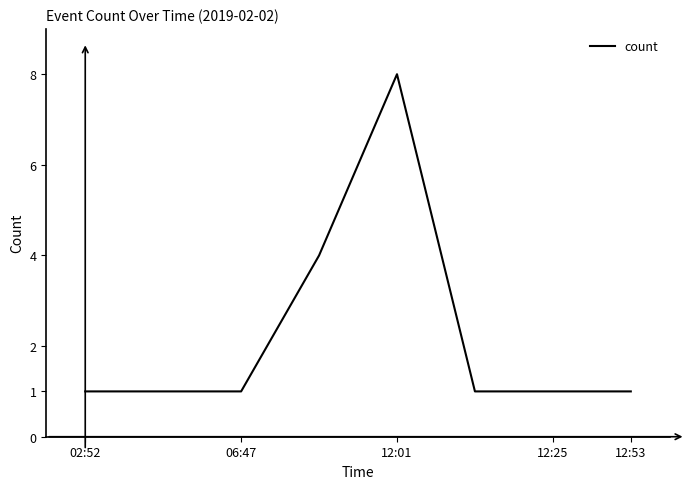

What is the greatest value displayed?

8